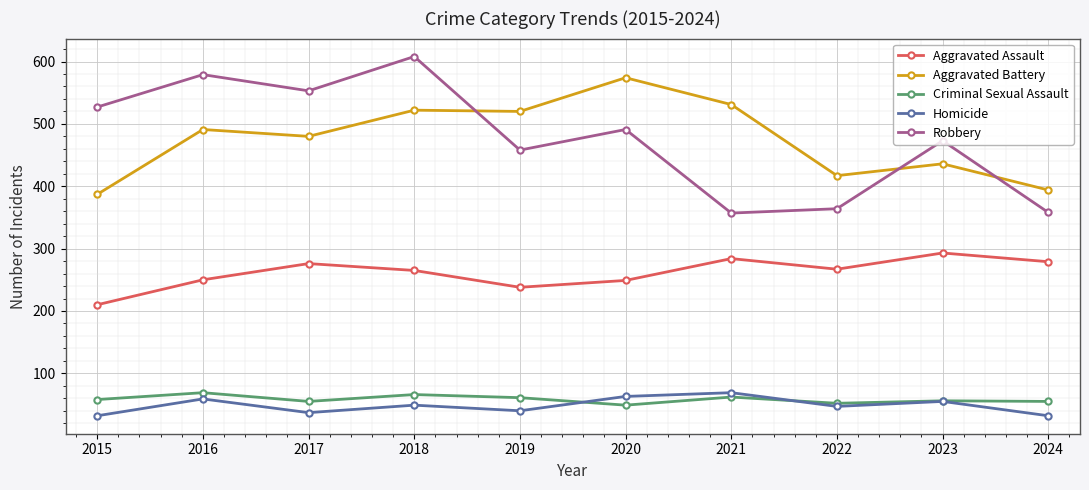

The Aggravated Assault series shows 449 at 2021. True or false?

False